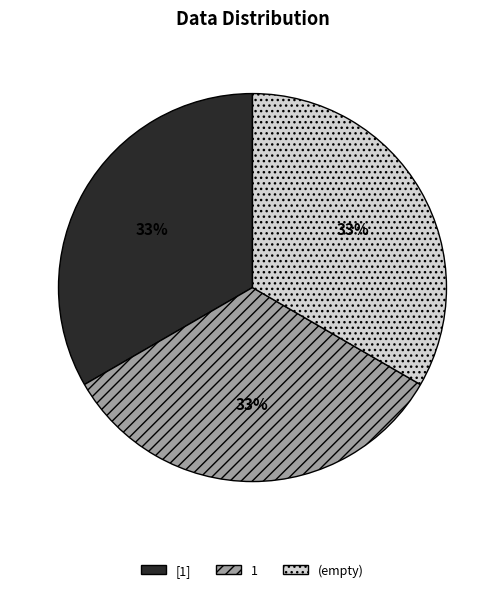

Does any single category account for the majority?

No